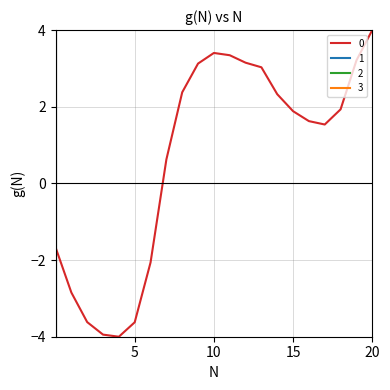

What is the value of the 0 point at the 18th from the left?

1.5